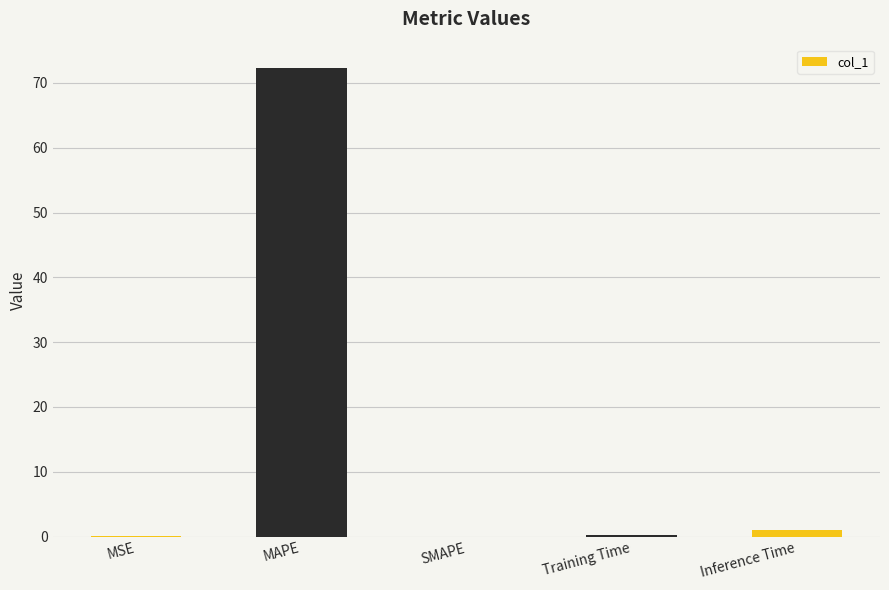

Which category has the highest value across all series?

MAPE